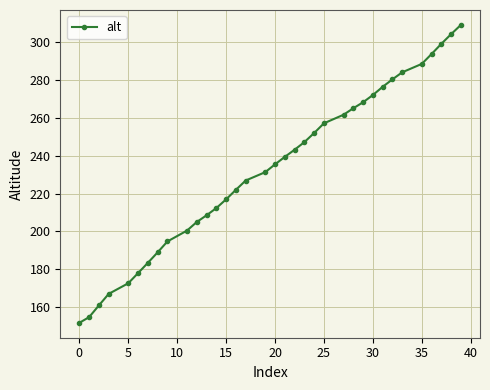

What is the average value?

232.9